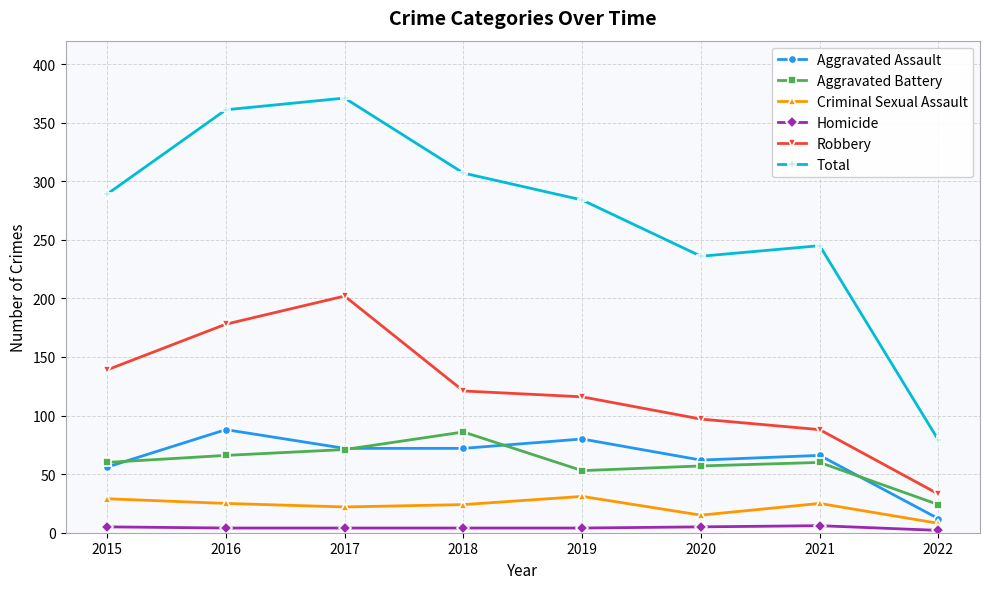

The value of Aggravated Assault at 2015 is 56. True or false?

True